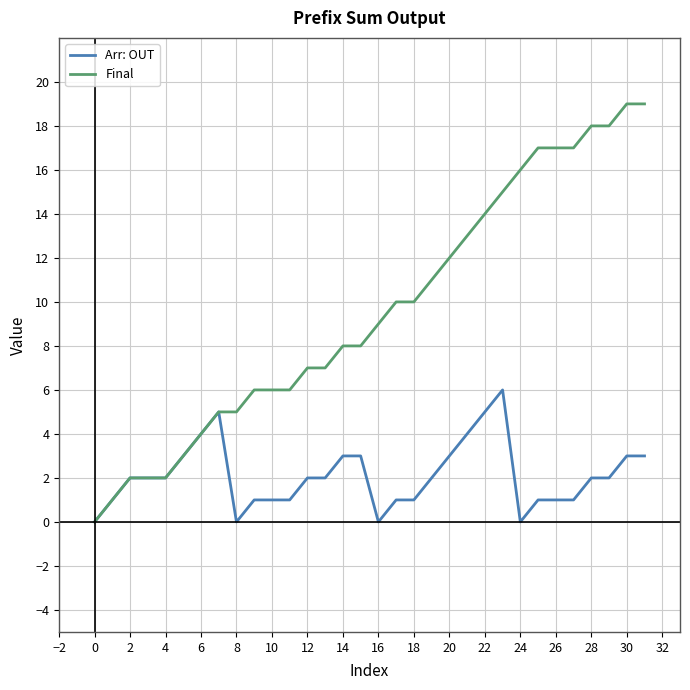

What is the highest value of the Final series?

19